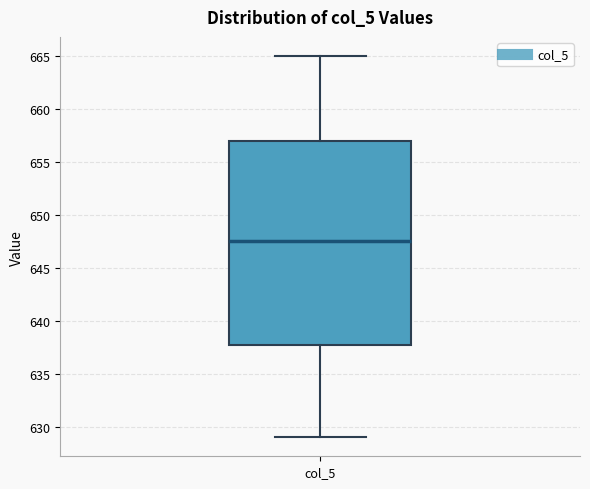

Transcribe this box plot: give where the median line is, the range the box spans, and where the two whiskers end, as read against the y-axis. The values are not printed on the chart, so give them approximately, as read against the axis.

median 647.5, box 638.0 to 657.0, whiskers 629.0 to 665.0